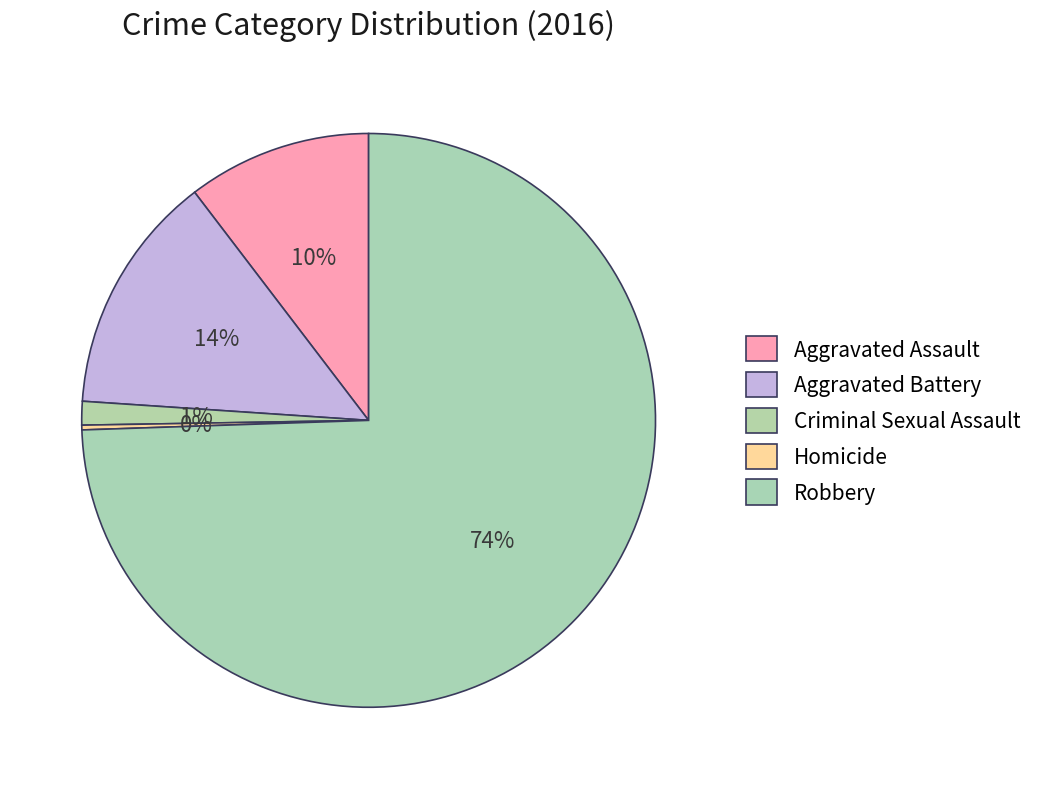

Approximately how many times larger is the value at Robbery compared to Homicide?

280.0